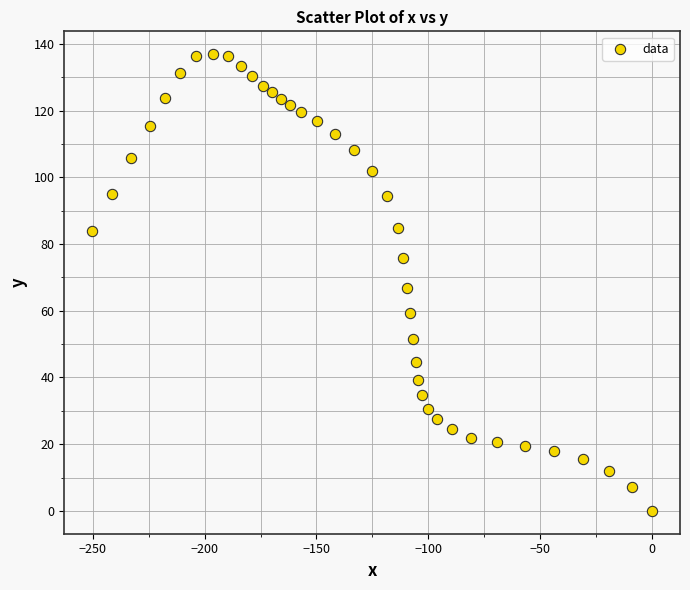

What is the range of X values (max minus min)?

250.2